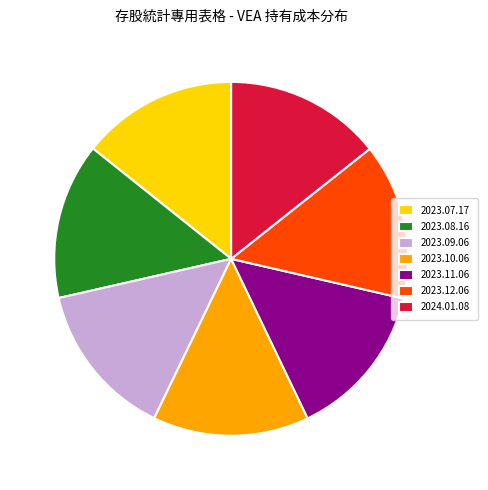

What is the ratio of the value at 2023.12.06 to the value at 2023.08.16?

1.0